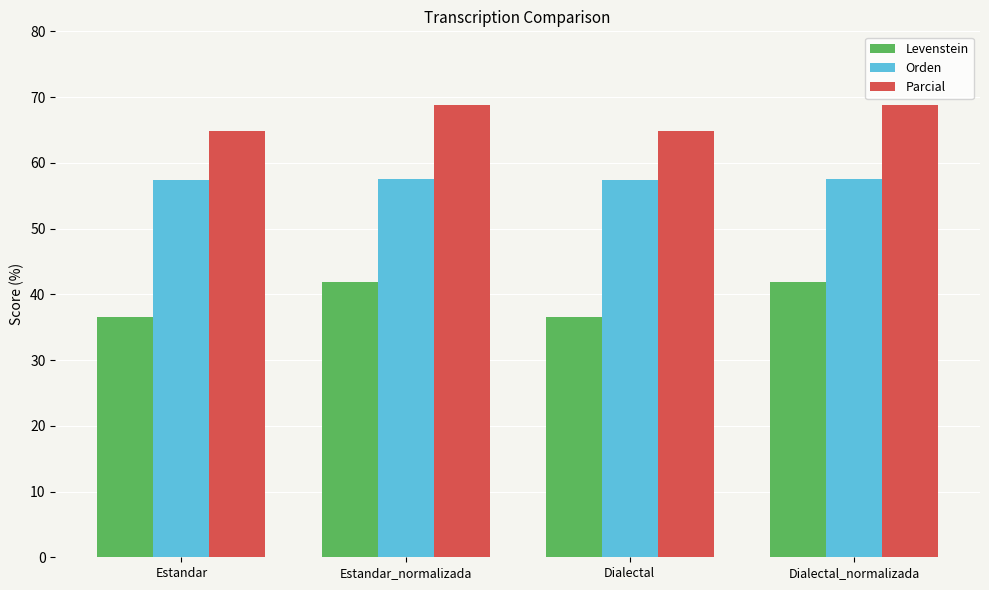

Count the Parcial values in the range 64 to 68.

2